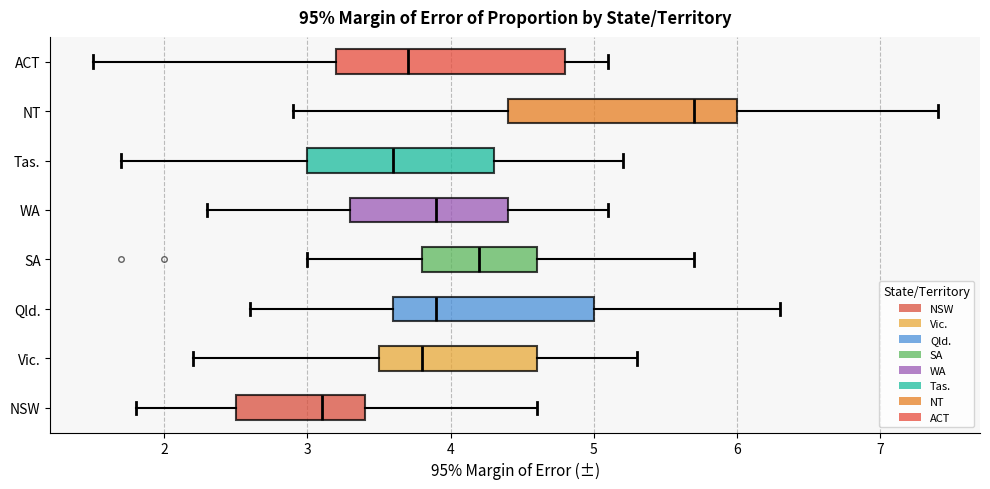

Reading bottom to top, read every box against the x-axis: the position of its median line, the range the box covers, and the ends of its whiskers. The values are not printed on the chart, so give them approximately, as read against the axis.

NSW: median 3.1, box 2.5 to 3.4, whiskers 1.8 to 4.6
Vic.: median 3.8, box 3.5 to 4.6, whiskers 2.2 to 5.3
Qld.: median 3.9, box 3.6 to 5.0, whiskers 2.6 to 6.3
SA: median 4.2, box 3.8 to 4.6, whiskers 3.0 to 5.7
WA: median 3.9, box 3.3 to 4.4, whiskers 2.3 to 5.1
Tas.: median 3.6, box 3.0 to 4.3, whiskers 1.7 to 5.2
NT: median 5.7, box 4.4 to 6.0, whiskers 2.9 to 7.4
ACT: median 3.7, box 3.2 to 4.8, whiskers 1.5 to 5.1